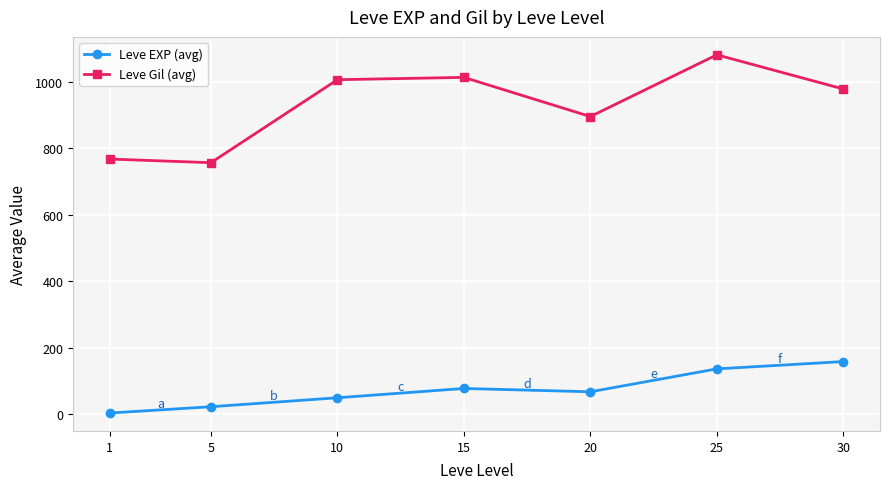

Which series changed the most between 5 and 10?

Leve Gil (avg)